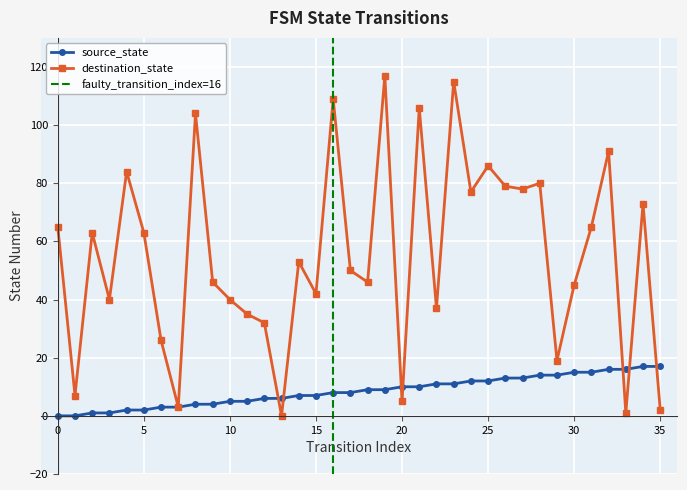

At which label is source_state closest to 8?

16